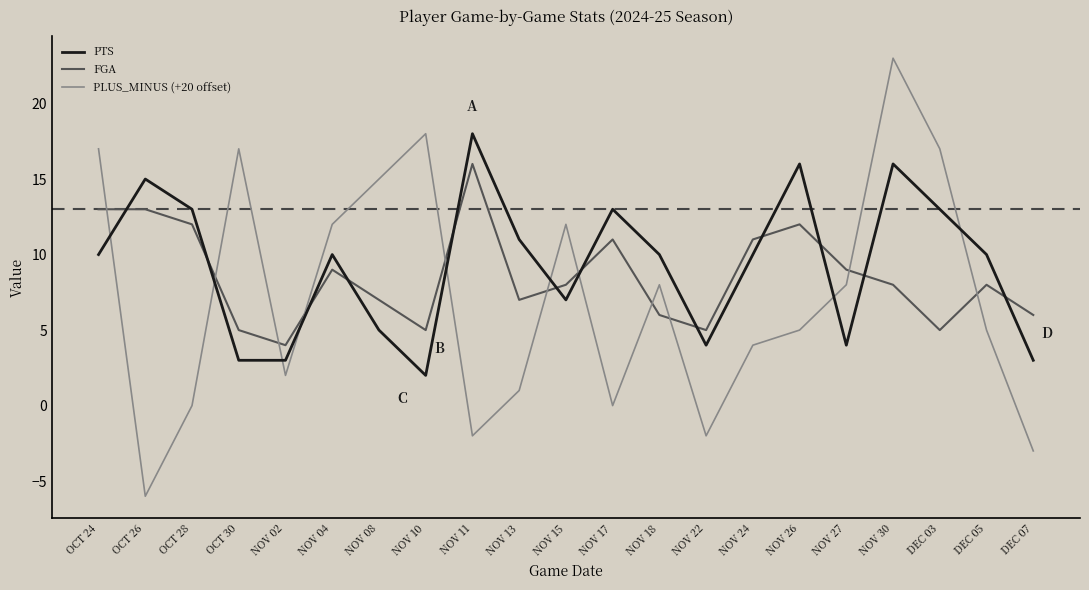

What is the approximate value of PLUS_MINUS (+20 offset) at DEC 07, to the nearest 5?

-5